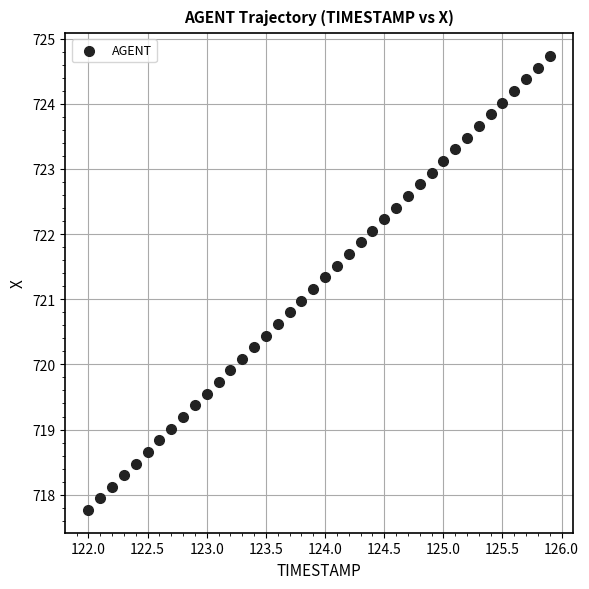

What is the range of X values (max minus min)?

3.9